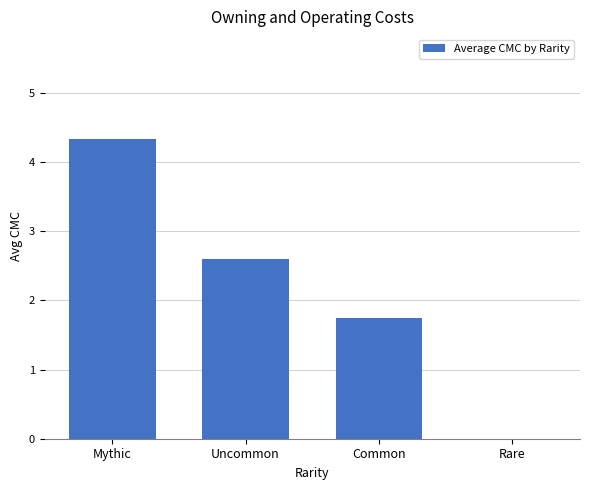

Does the chart contain stacked bars?

No